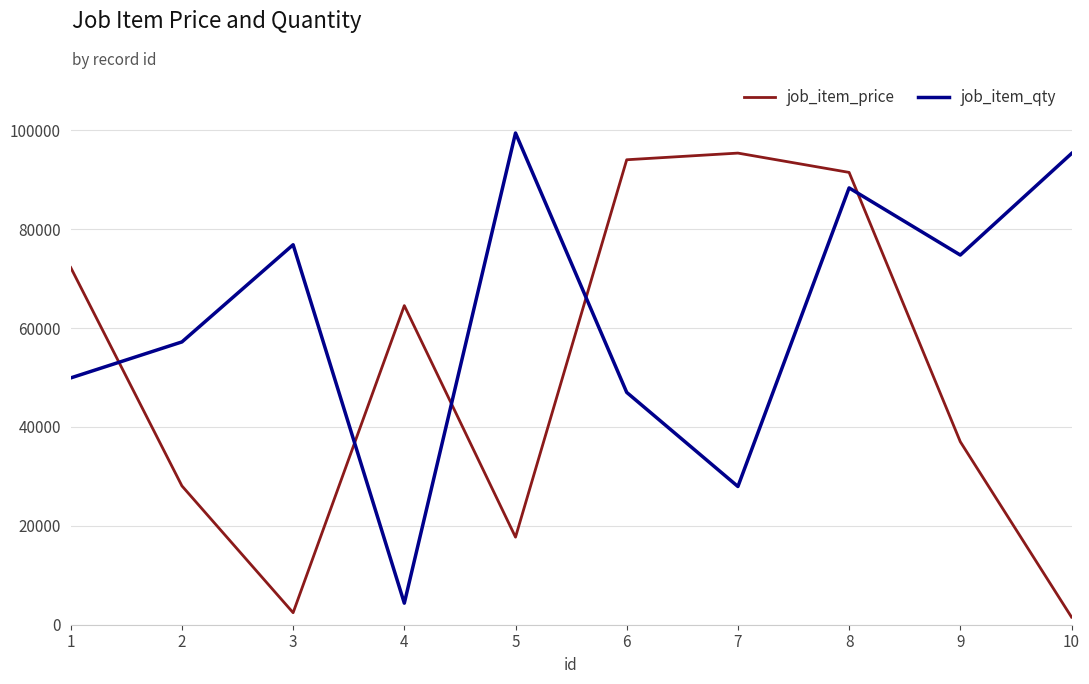

The value of job_item_qty at 8 is 88349. True or false?

True